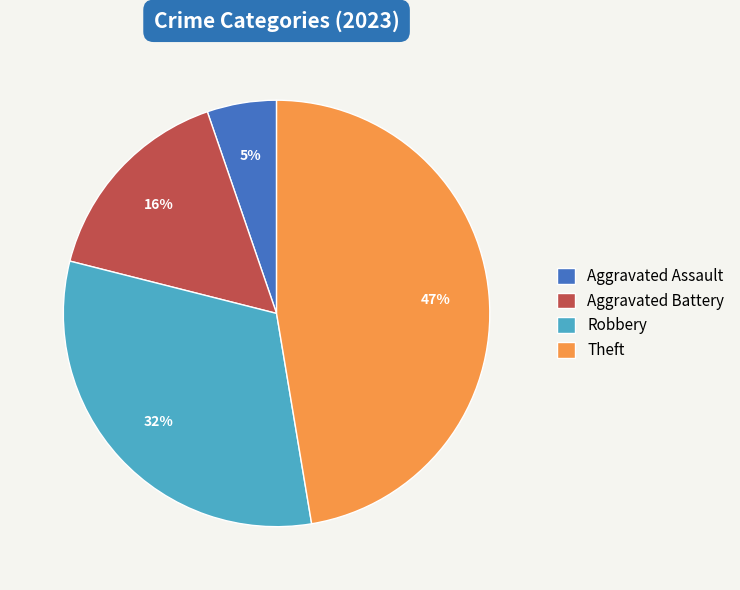

Is it true that Robbery is 32% of the pie?

True